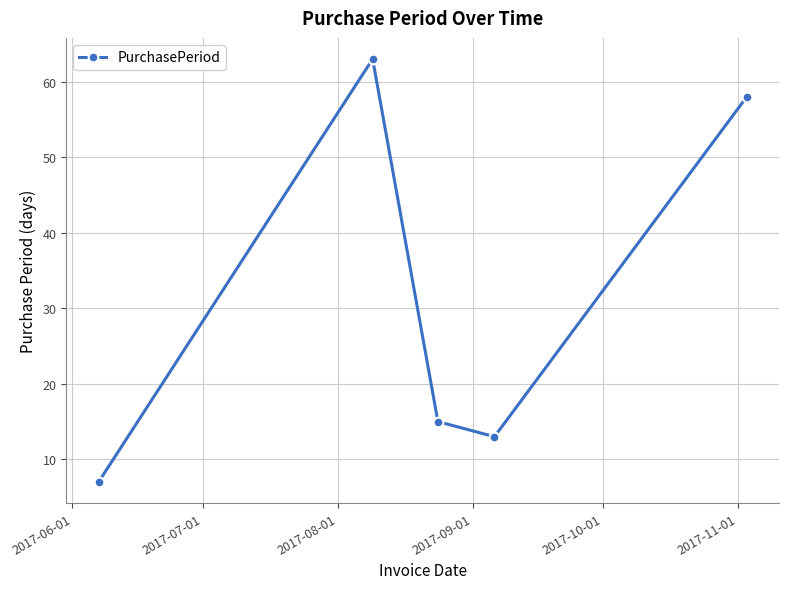

Reading left to right, what are all the values shown in this chart?

7	63	15	13	58